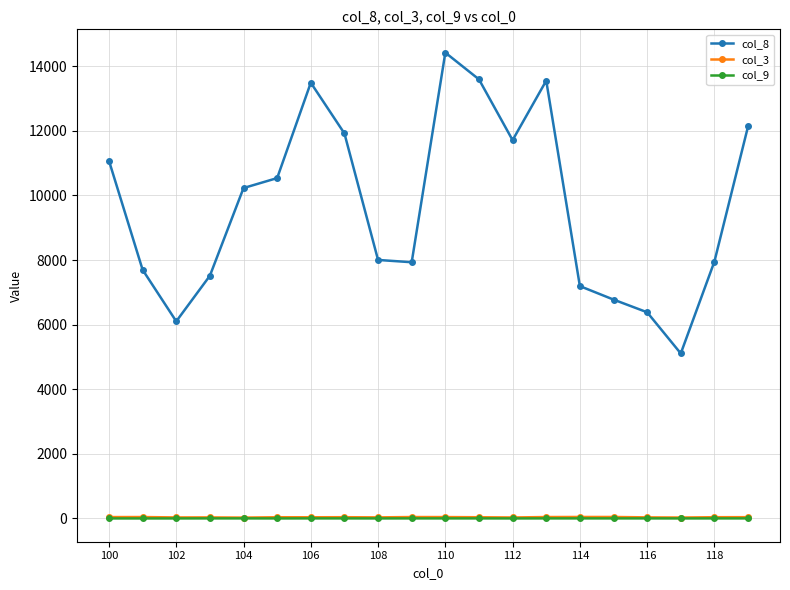

True or false: col_8 has more than 2 points higher than both neighbors.

True